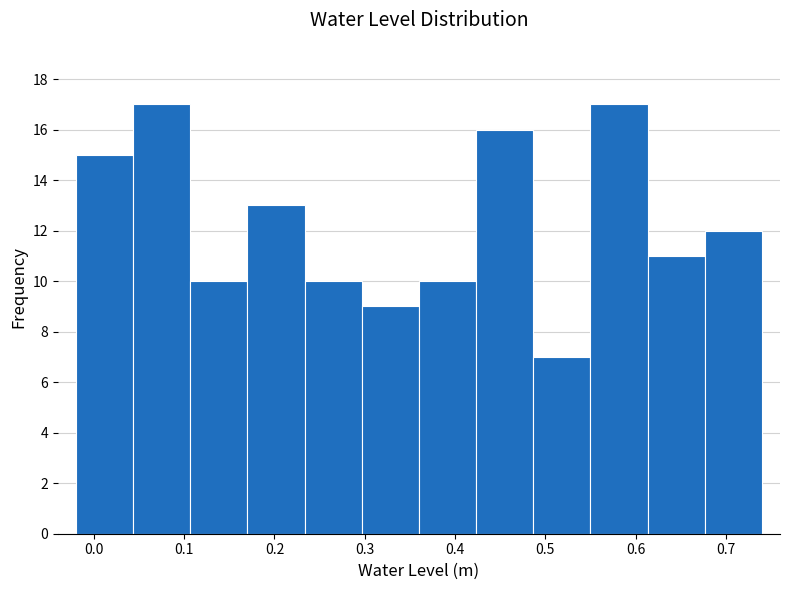

How tall is the bar that spans 0.68 to 0.74 on the x-axis? Neither the bar edges nor the heights are printed on the chart, so give them approximately, as read against the axes.

12